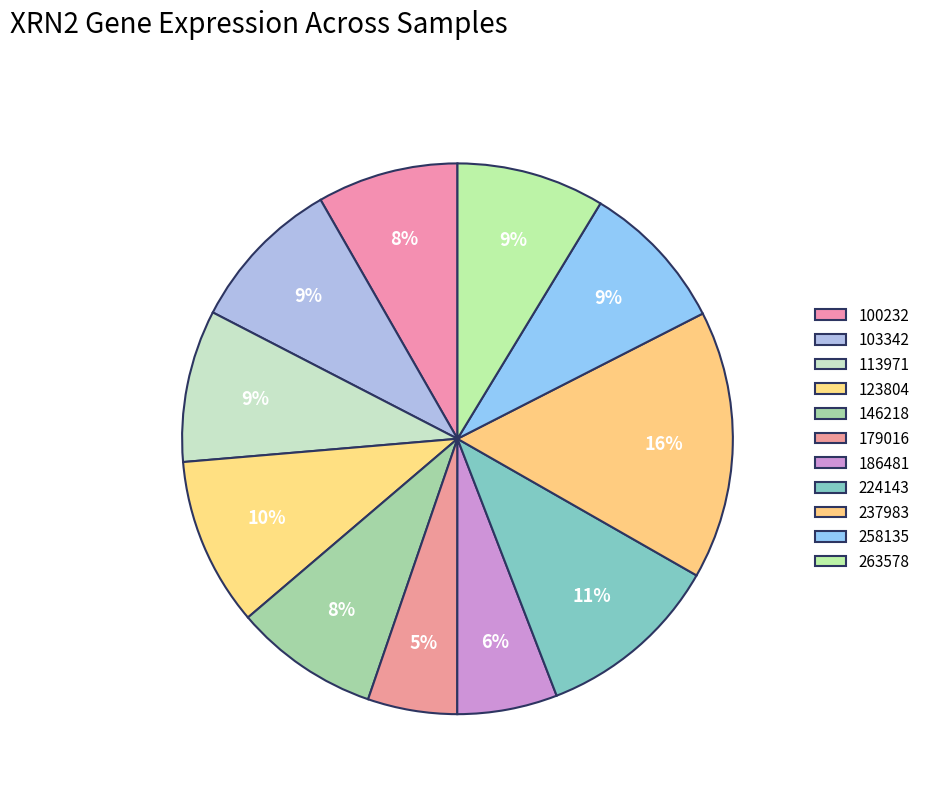

To the nearest percent, what percentage of the pie is 179016?

5%